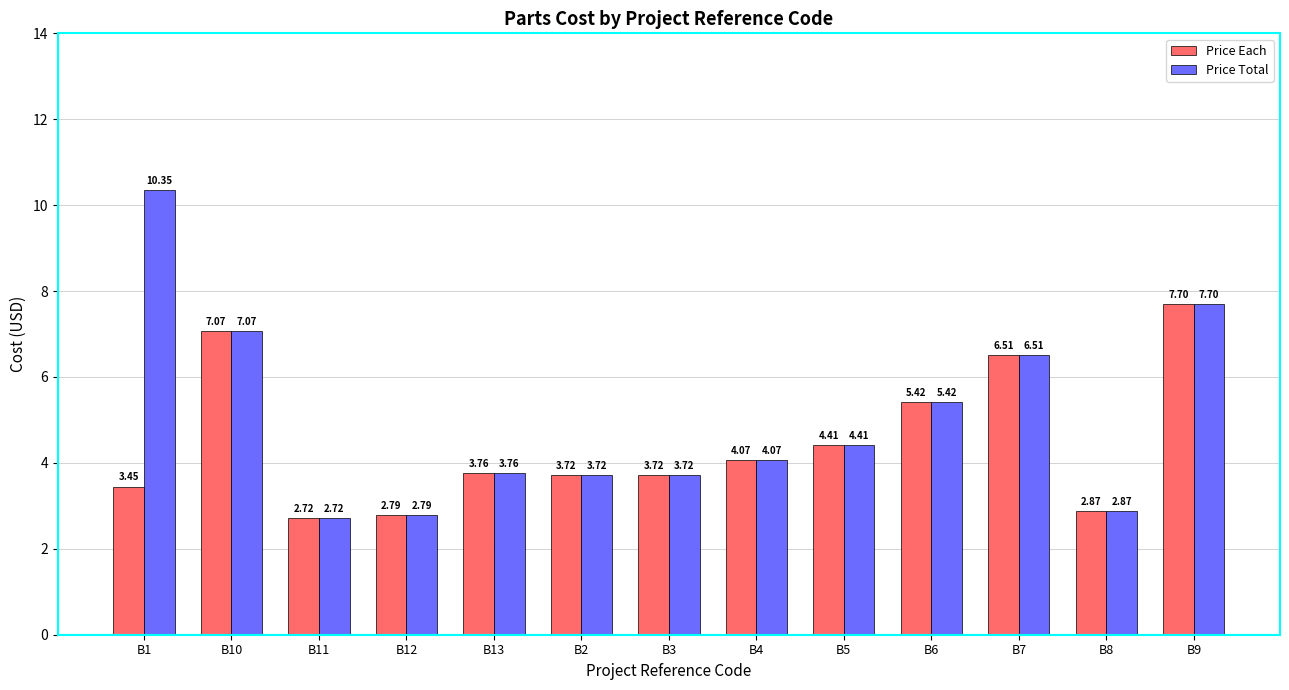

Rank the series by their average value, from highest to lowest.

Price Total, Price Each